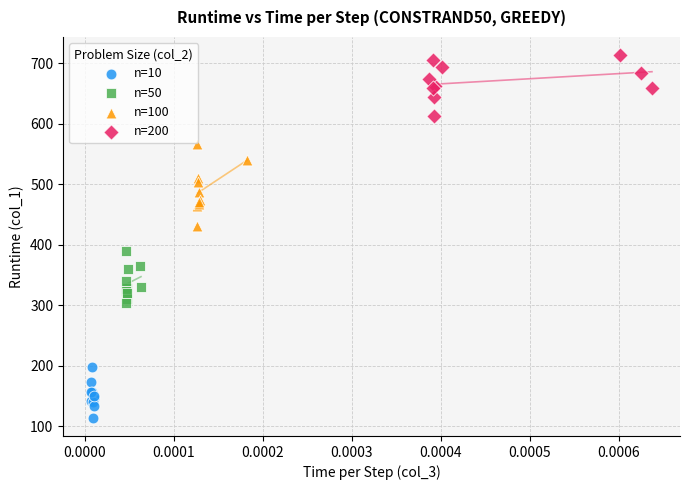

What are all the series names shown in the legend?

n=10, n=50, n=100, n=200